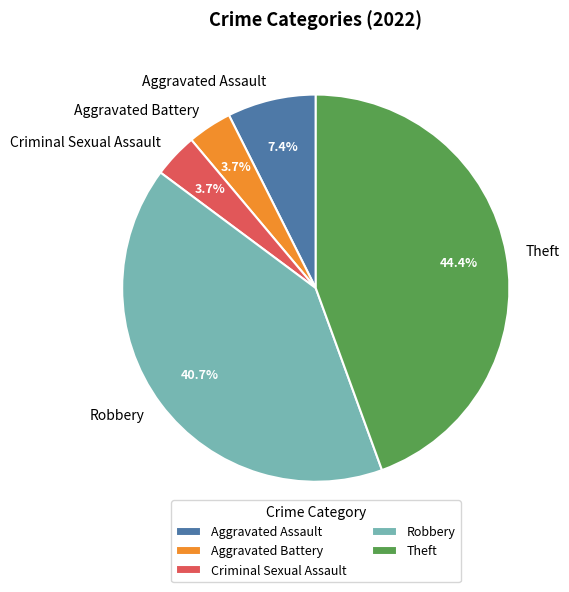

To the nearest percent, what percentage of the pie is Robbery?

41%